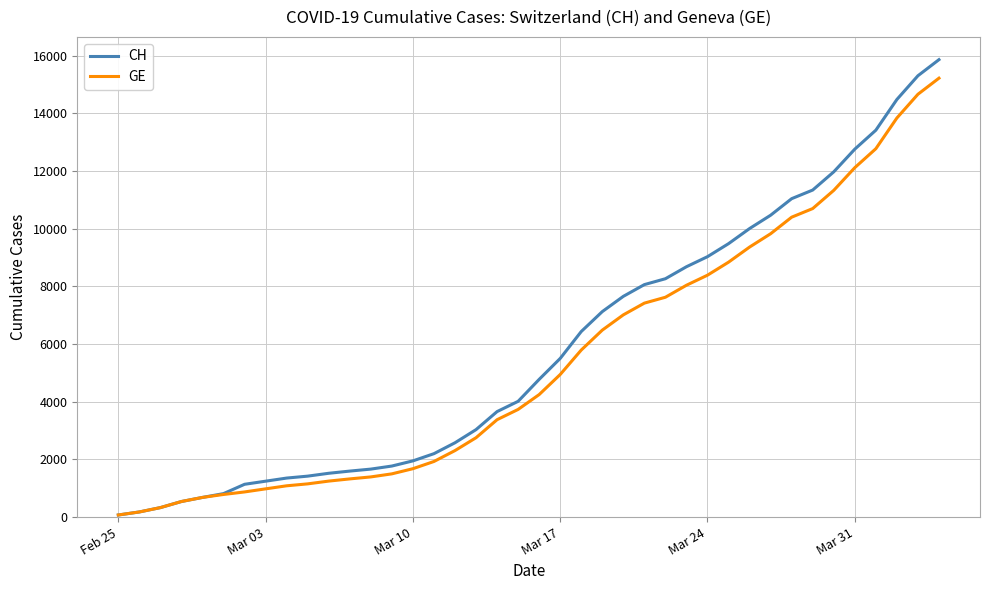

Which series has the largest range (max minus min)?

CH